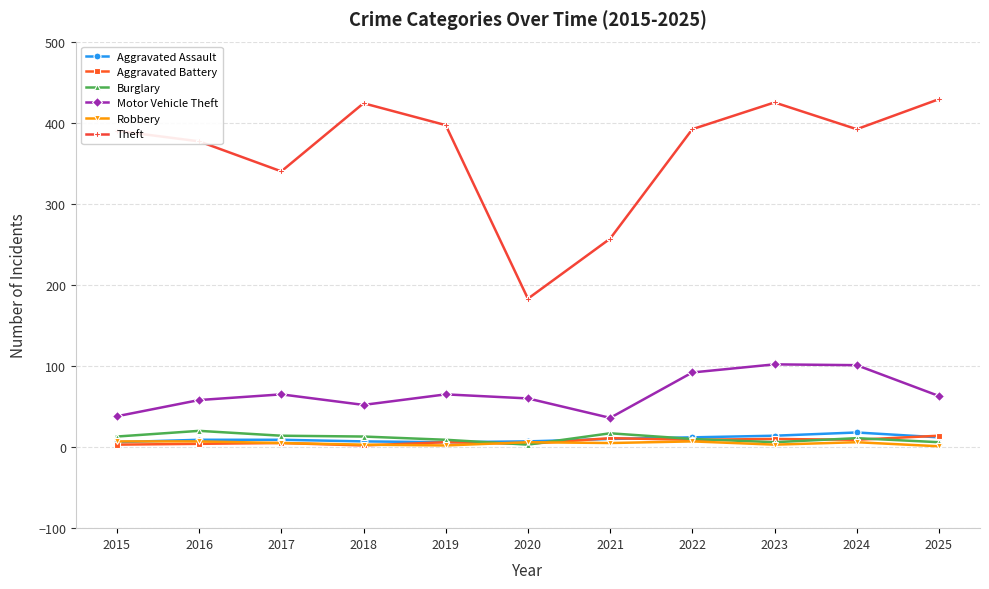

What is the greatest value displayed?

429